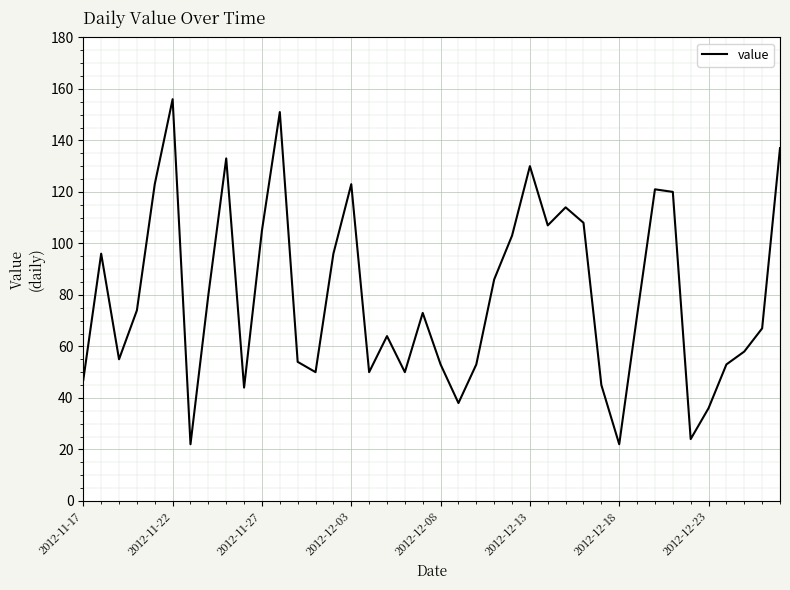

What is the greatest value displayed?

156